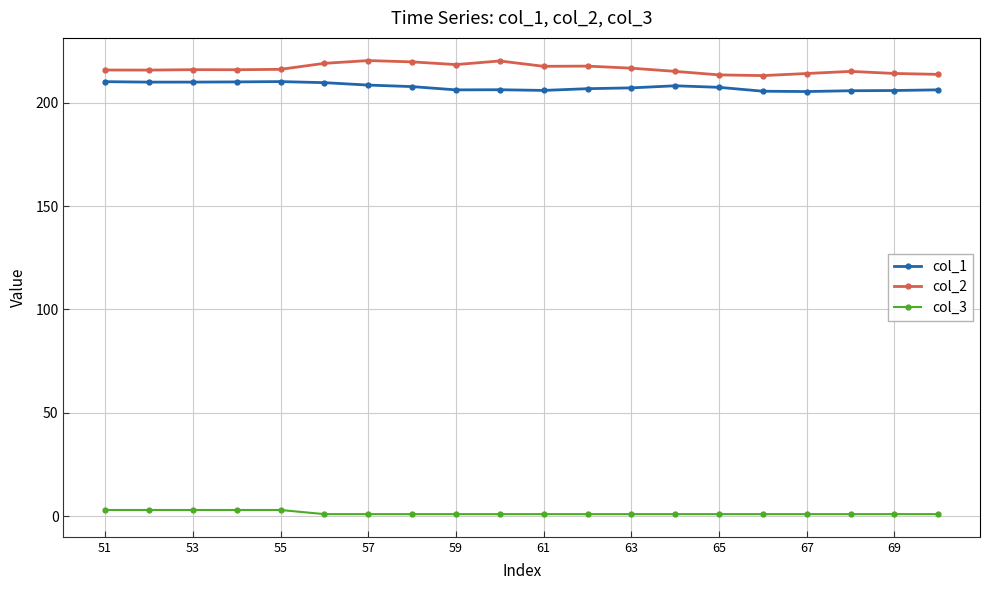

What is the value of the col_2 point at the 1st from the left?

215.8